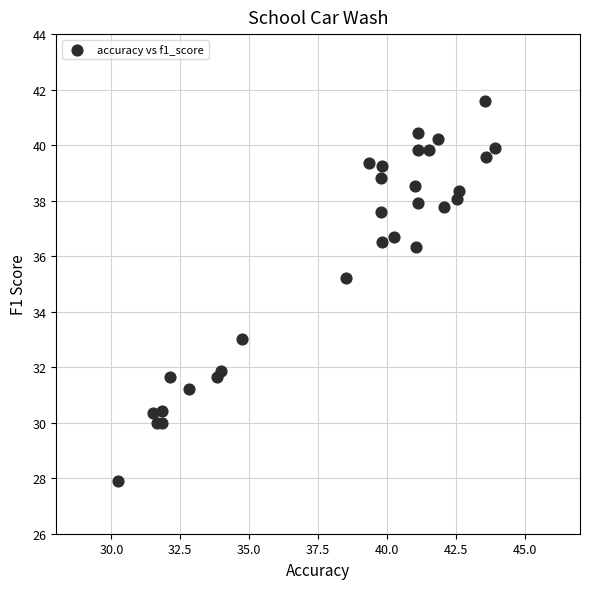

What Y value in the scatter plot is closest to 34?

33.0